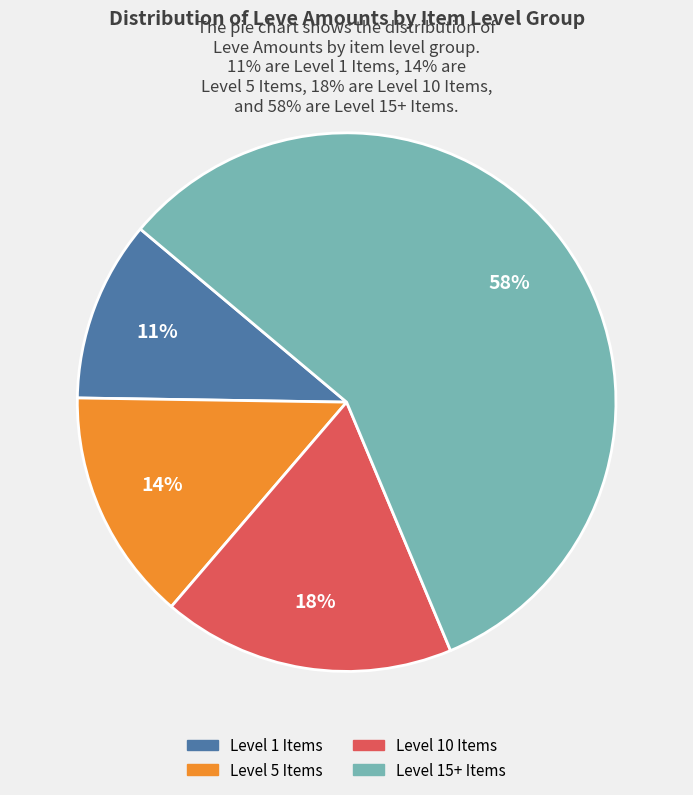

Is there any slice that represents more than half of the pie?

Yes